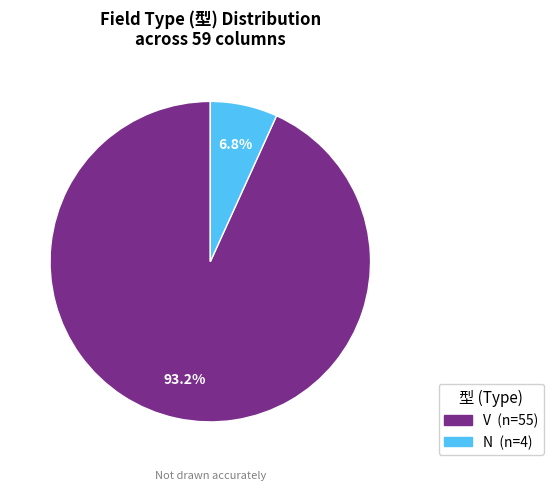

To the nearest percent, what is the difference between the largest and smallest slice percentages?

86%